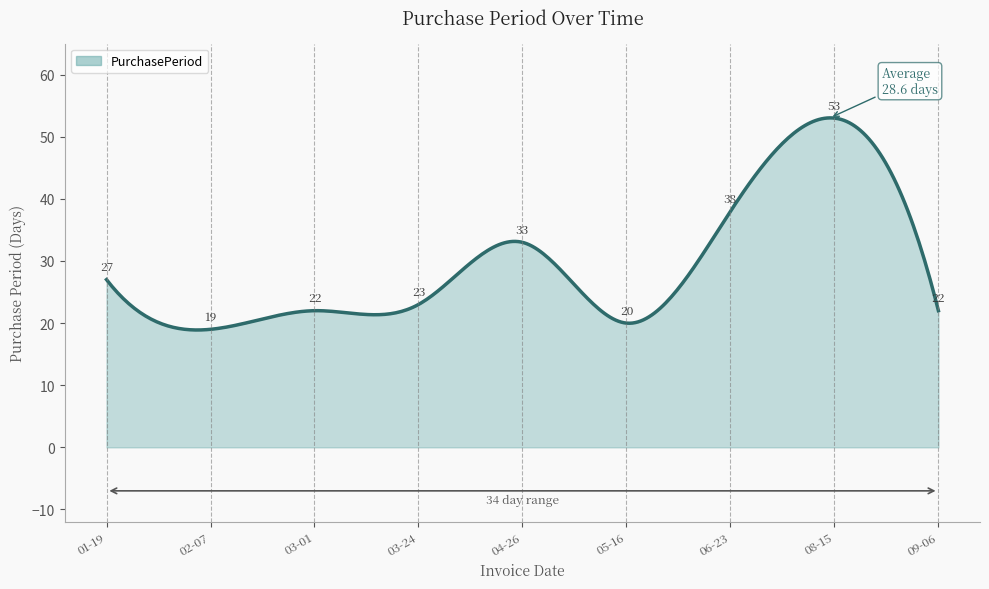

What is the maximum value shown in the chart?

53.0